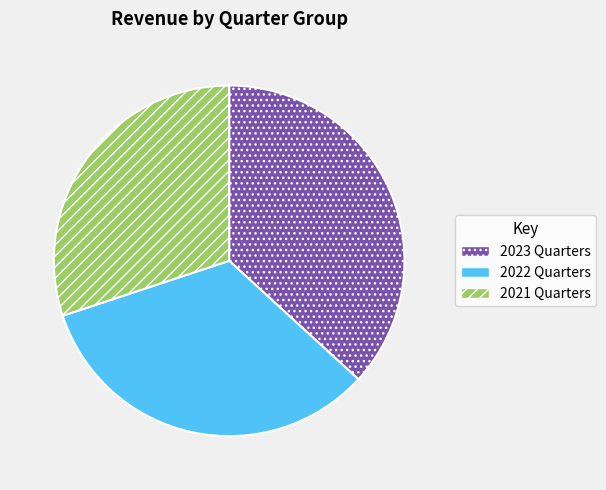

Is there any slice that represents more than half of the pie?

No